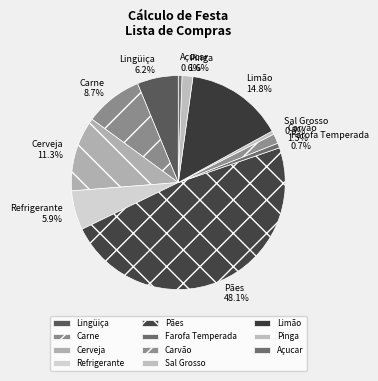

To the nearest percent, what is the combined percentage of Carne and Pães?

57%